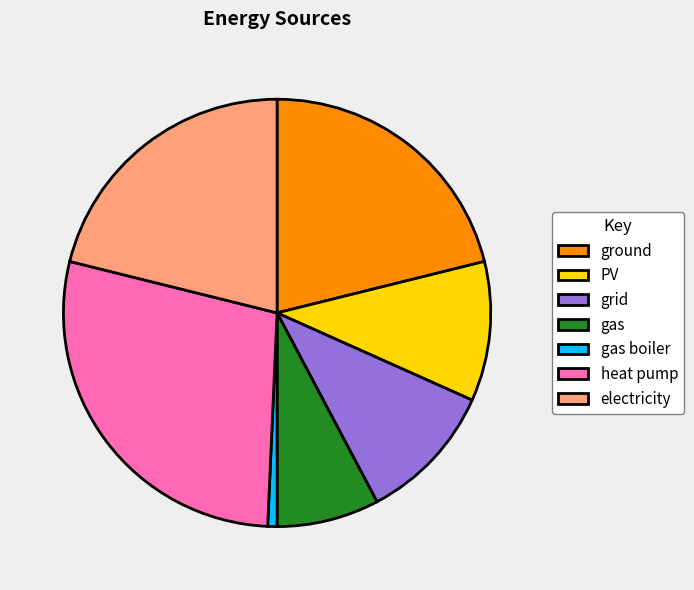

Is there any slice that represents more than half of the pie?

No